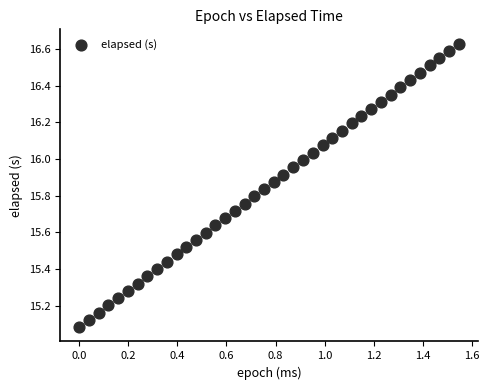

What is the range of X values (max minus min)?

1.5